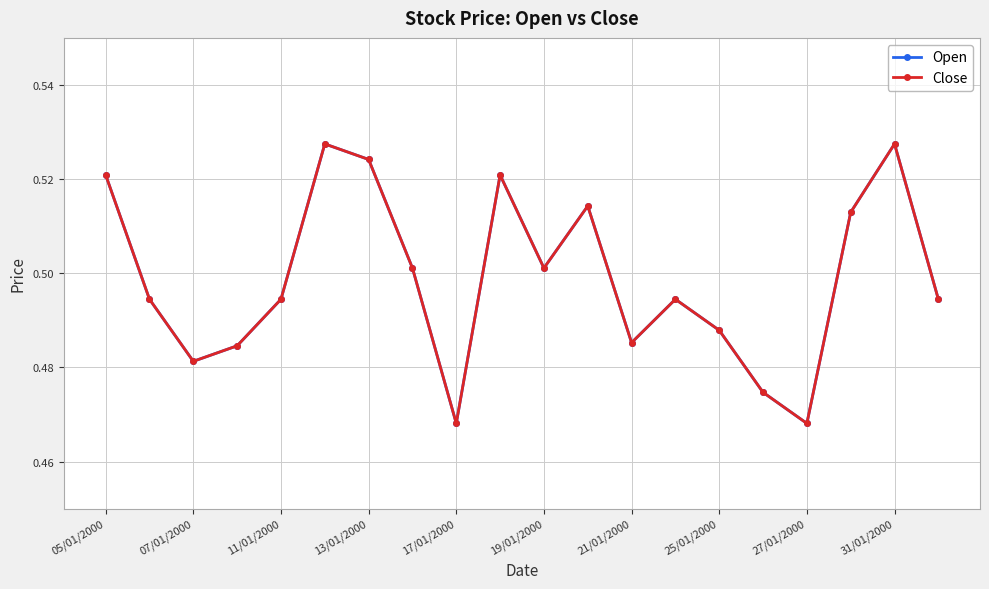

Is this an area chart (filled region under the line)?

No